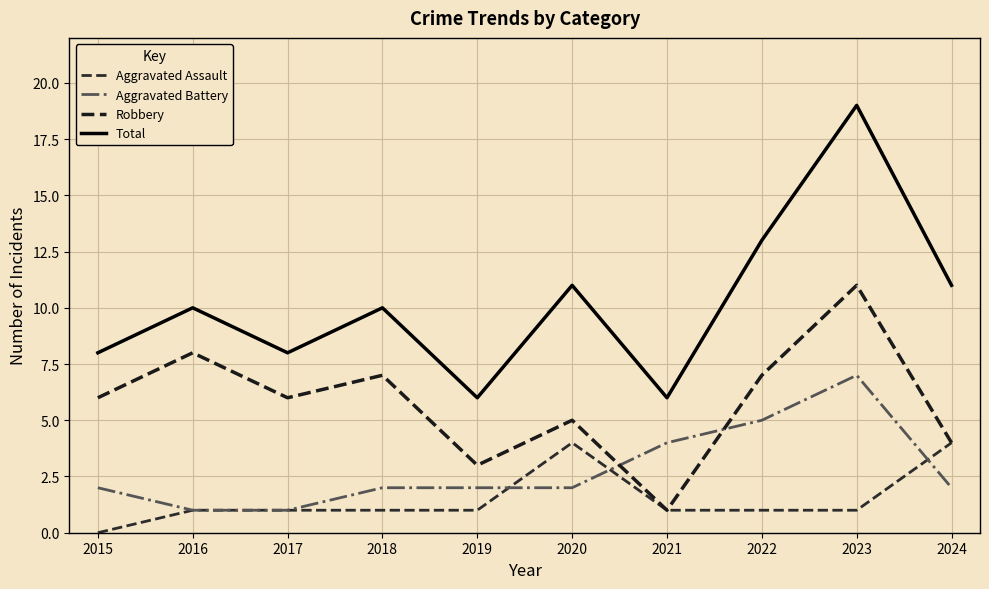

How many lines are shown in the chart?

4